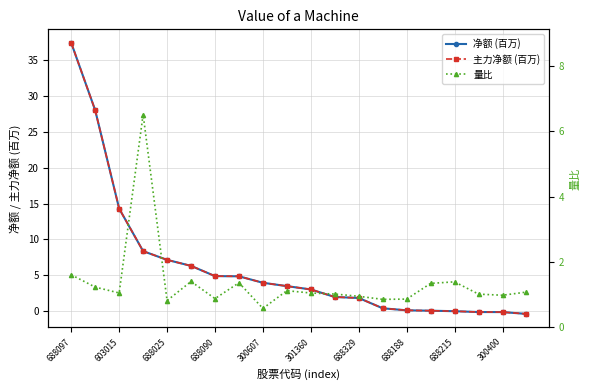

The 主力净额 (百万) series shows 2.0 at 11. True or false?

True